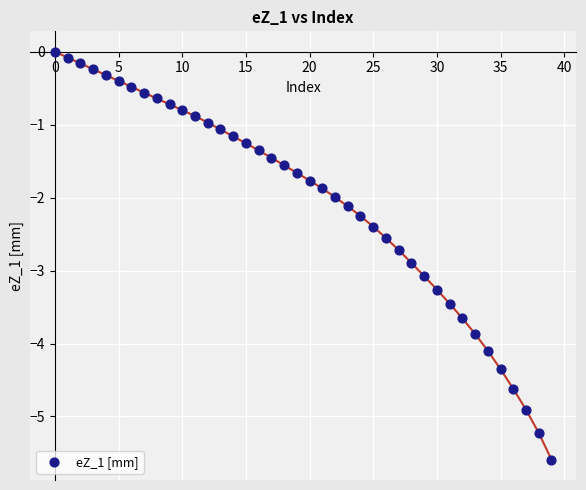

Count the number of points in this scatter plot.

40